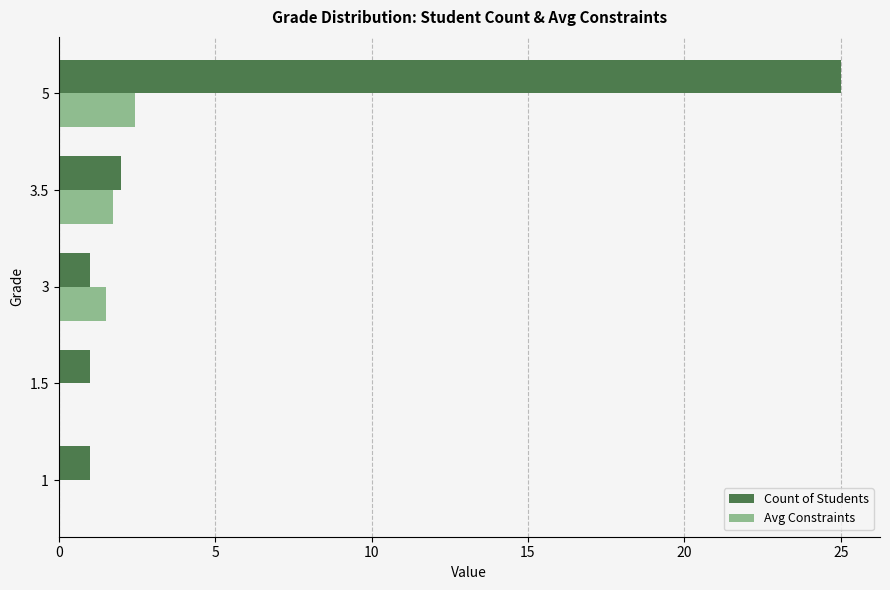

What is the sum of all Count of Students values?

30.0